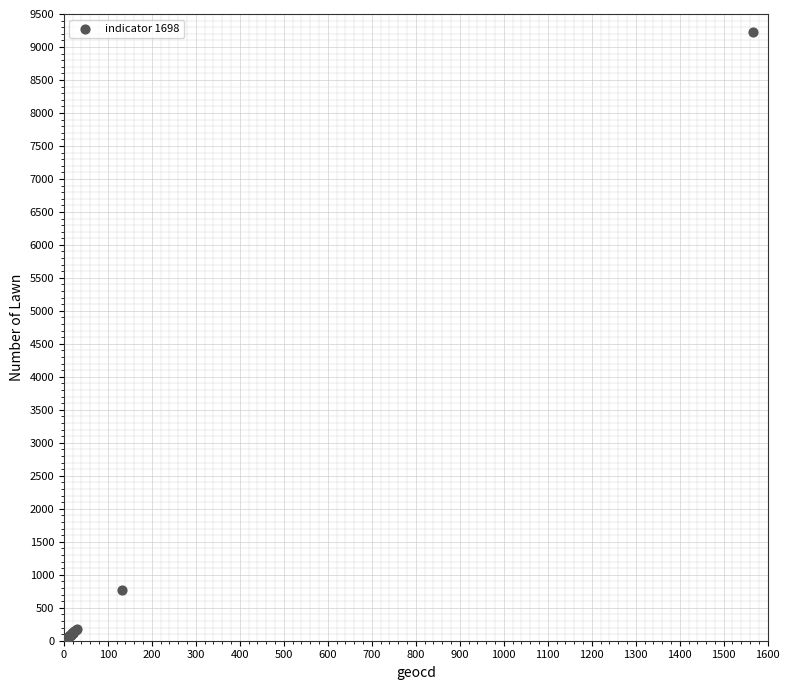

What Y value in the scatter plot is closest to 4614?

771